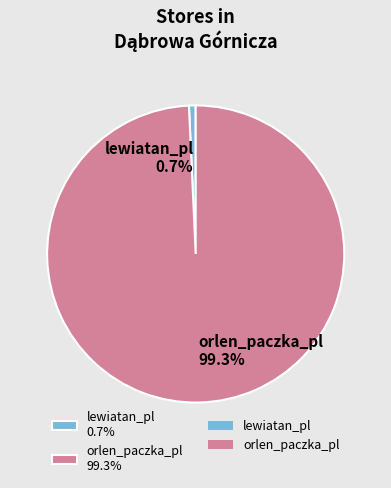

What is the largest slice in the pie chart?

orlen_paczka_pl